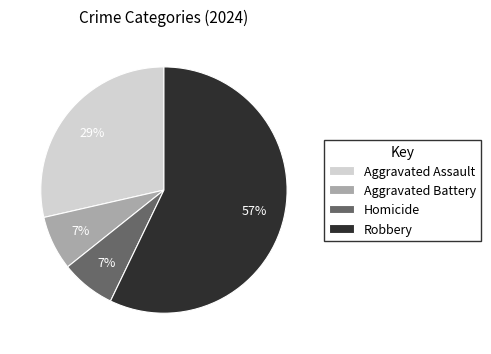

Is the sum of Aggravated Battery and Aggravated Assault greater than half?

No